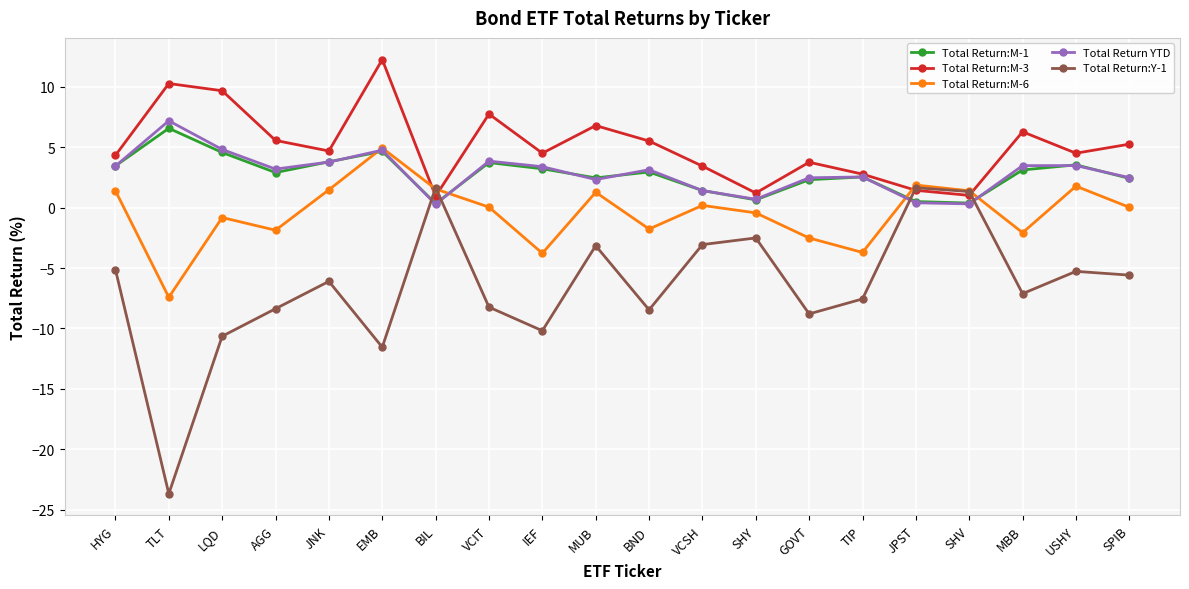

What is the total value across all series at HYG?

7.5